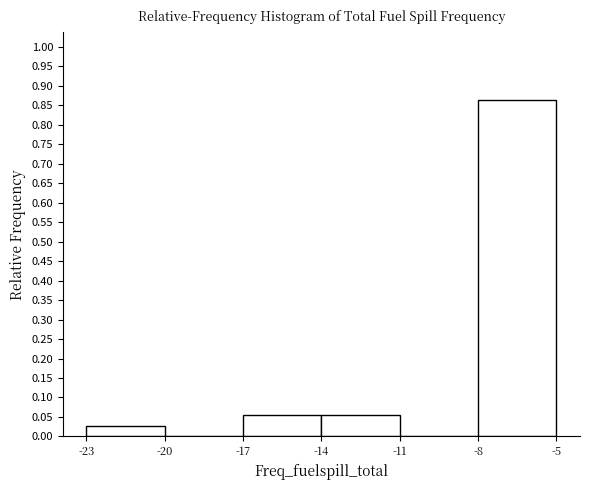

The value at -23 is 0.0. True or false?

True